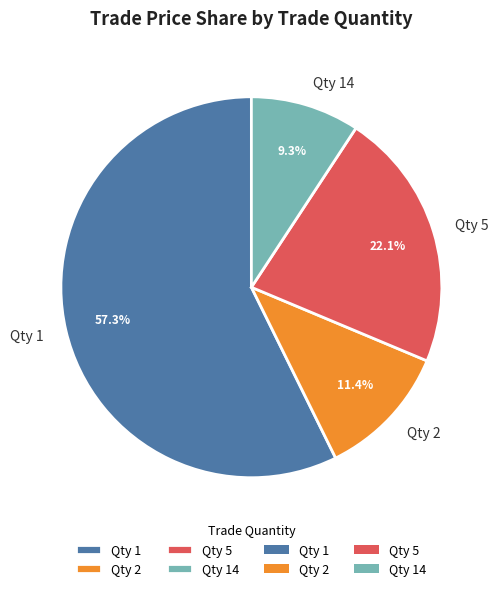

What portion of the pie excludes Qty 14?

90.7%